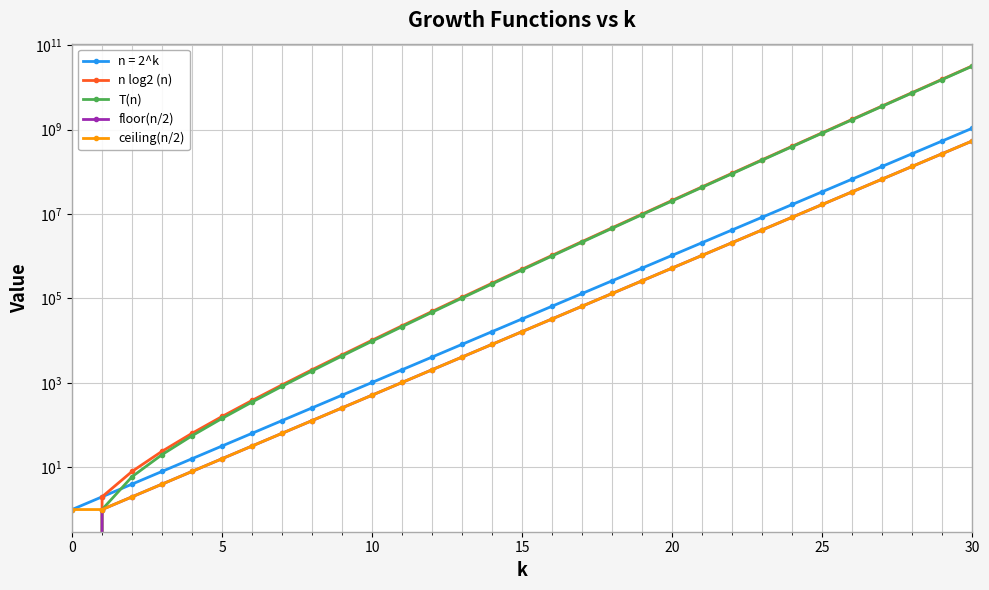

What is the difference between the highest and lowest values at 21?

42991616